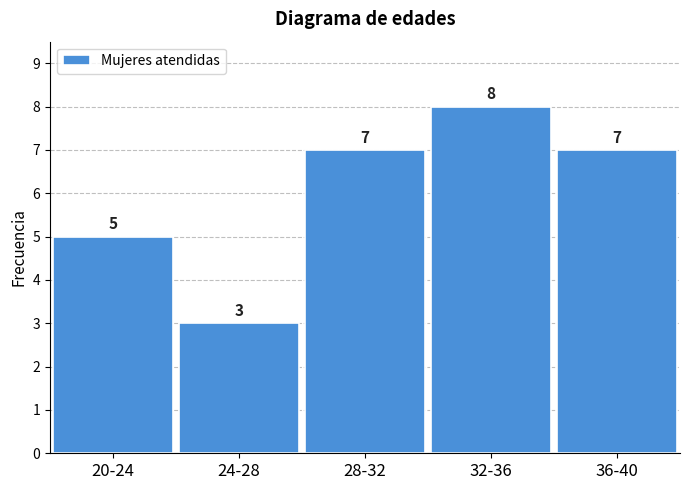

Reading right to left, transcribe all the data shown in this chart.

7	8	7	3	5